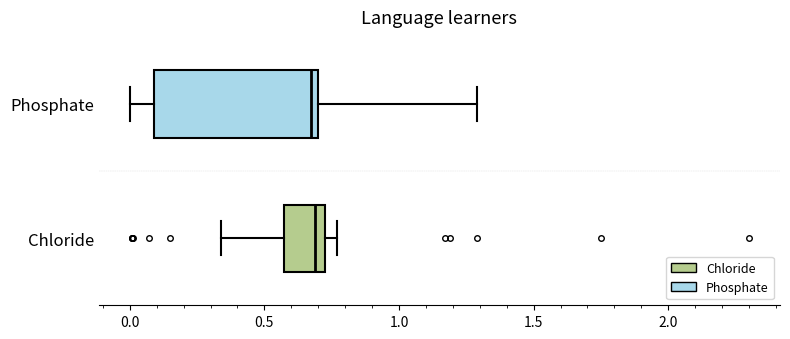

Reading bottom to top, read every box against the x-axis: the position of its median line, the range the box covers, and the ends of its whiskers. The values are not printed on the chart, so give them approximately, as read against the axis.

Chloride: median 0.70, box 0.55 to 0.75, whiskers 0.35 to 0.75 (just right of the box's right edge)
Phosphate: median 0.65, box 0.10 to 0.70, whiskers 0.00 to 1.30